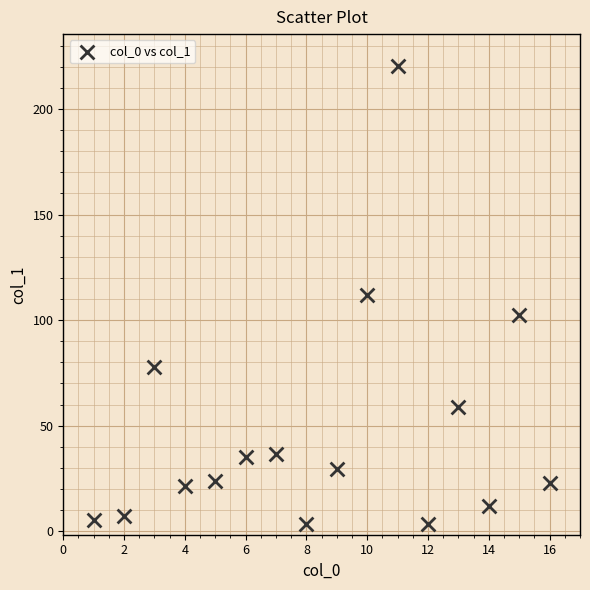

What is the range of X values (max minus min)?

15.0